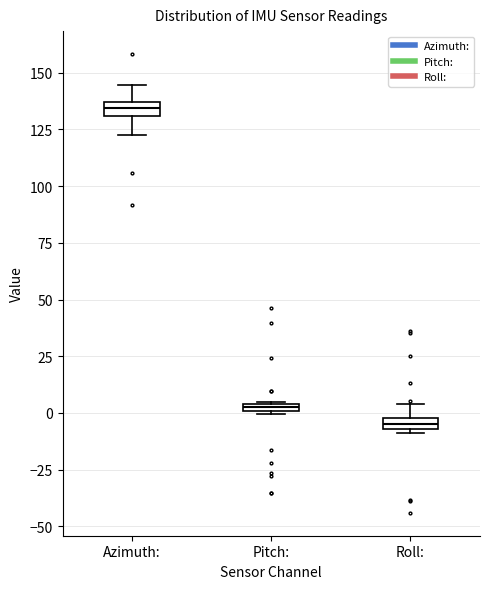

Where is the lower edge of the box for Pitch: on the y-axis? The values are not printed on the chart, so give them approximately, as read against the axis.

0